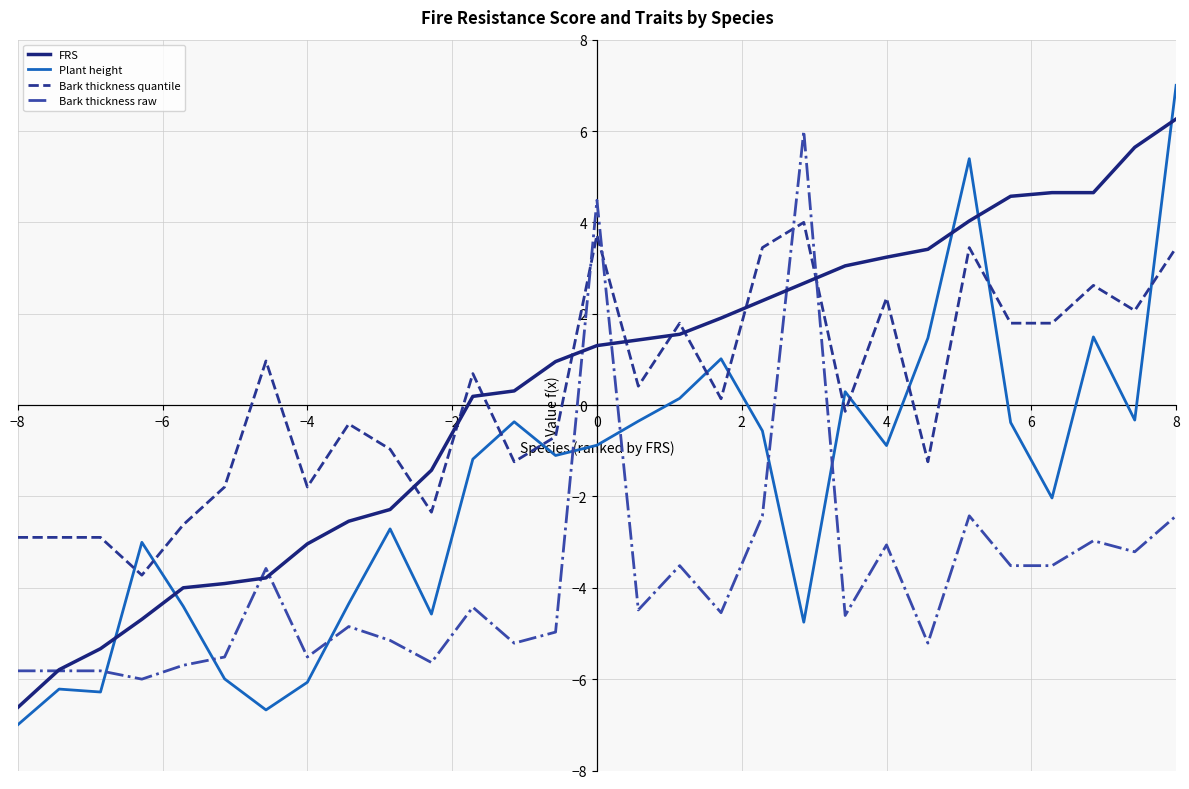

Which series ends up on top after the final intersection of Bark thickness raw and Plant height?

Plant height